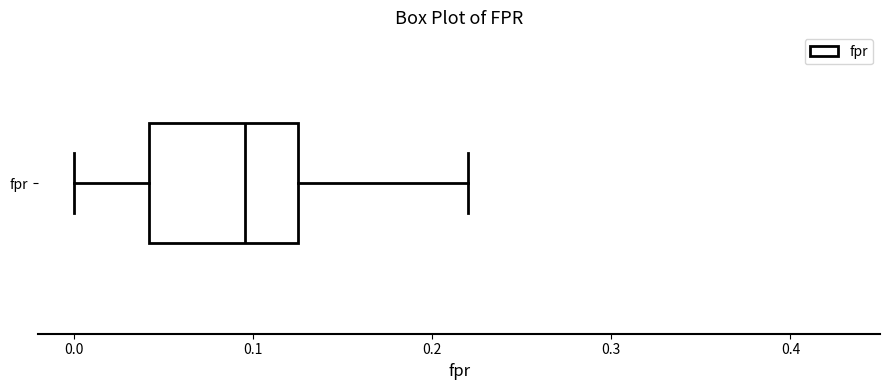

Where is the left edge of the box for fpr on the x-axis? The values are not printed on the chart, so give them approximately, as read against the axis.

0.04